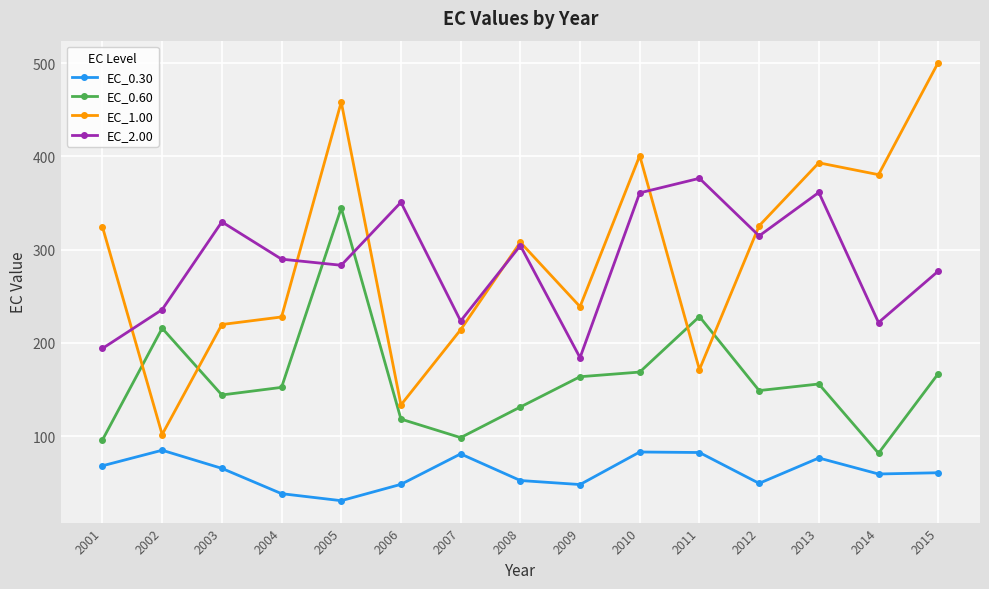

True or false: EC_0.30 has more than 0 interior local peaks.

True